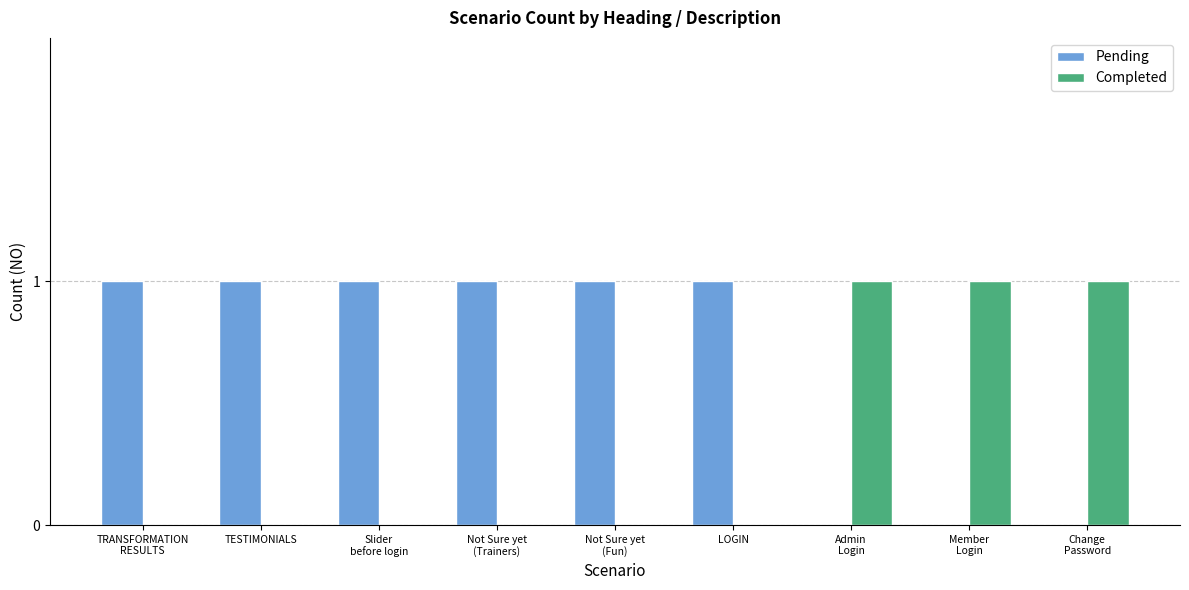

How many categories are shown in the chart?

9